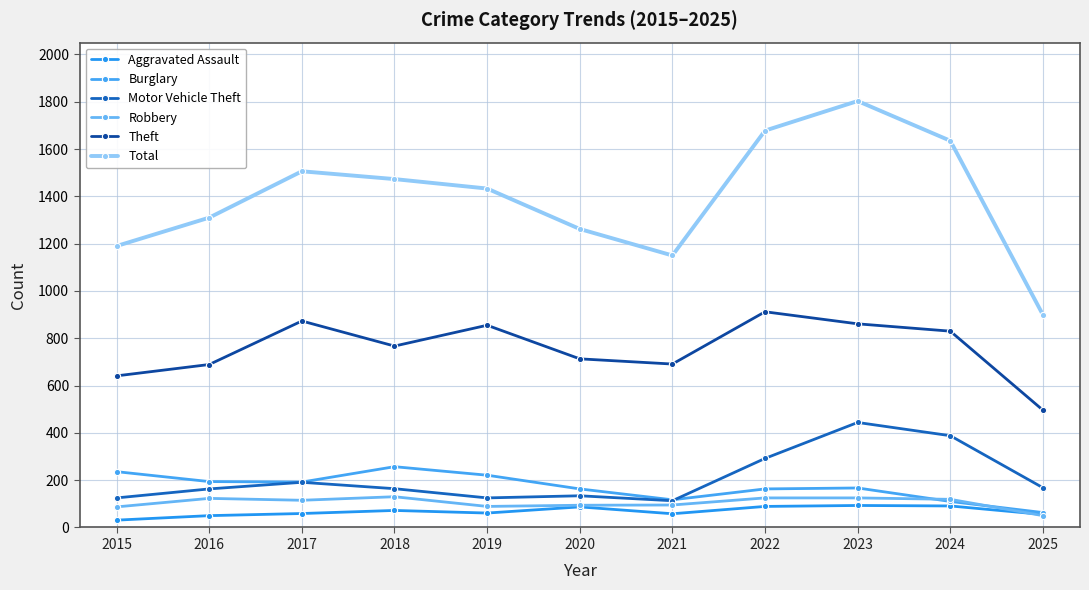

List the labels in order of Motor Vehicle Theft value, largest first.

2023, 2024, 2022, 2017, 2025, 2018, 2016, 2020, 2015, 2019, 2021